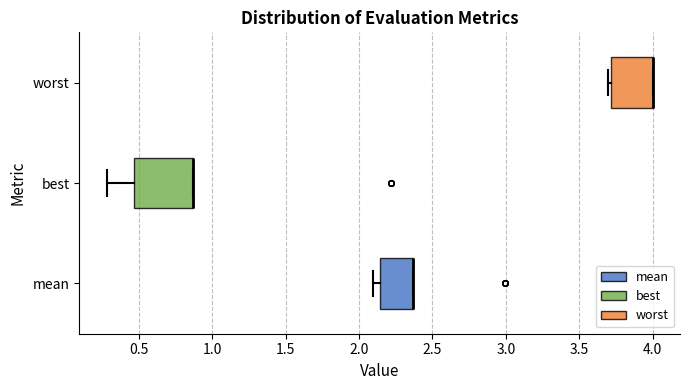

Where is the left edge of the box for worst on the x-axis? The values are not printed on the chart, so give them approximately, as read against the axis.

3.70